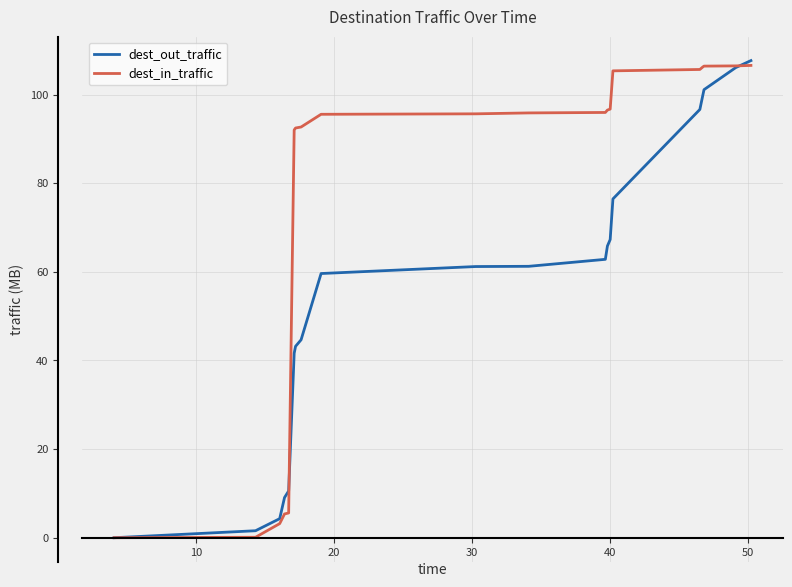

What is the maximum value for dest_out_traffic?

107.7